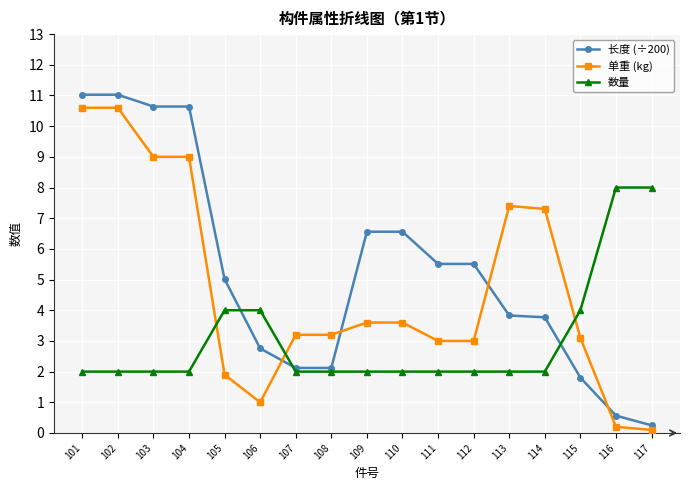

Rank the series at 102 from highest to lowest value.

长度 (÷200), 单重 (kg), 数量